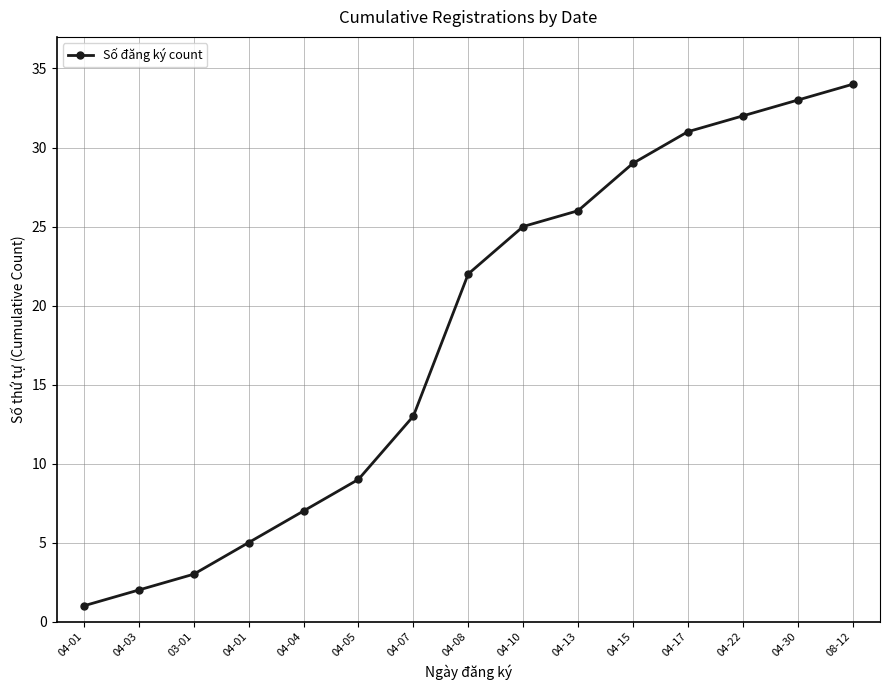

At which category does the chart reach its minimum across all series?

04-01